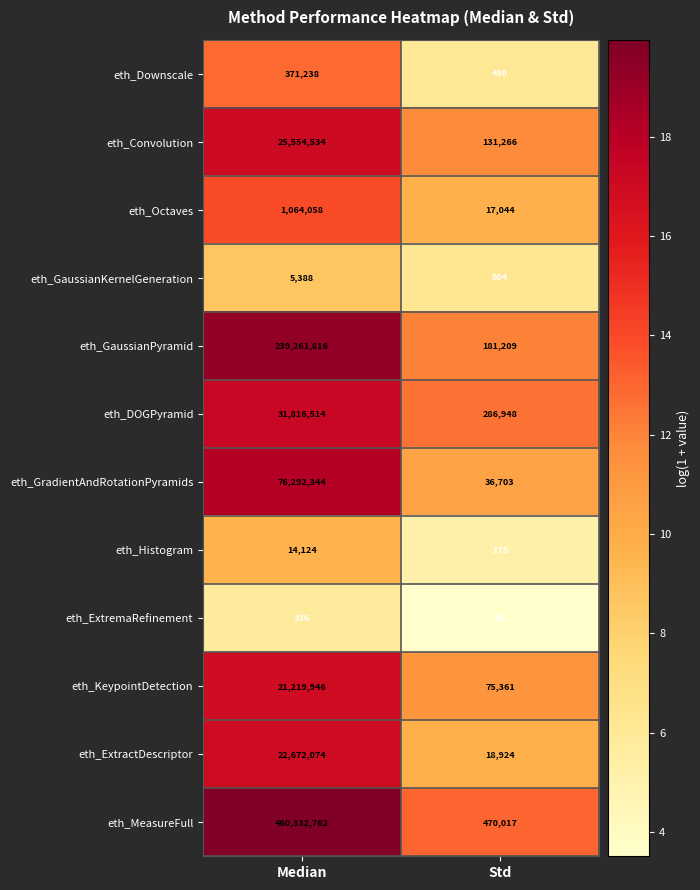

Reading left to right, transcribe all the data shown in this chart.

eth_Downscale: 371238	430
eth_Convolution: 25554534	131266
eth_Octaves: 1064058	17044
eth_GaussianKernelGeneration: 5388	504
eth_GaussianPyramid: 239261816	181209
eth_DOGPyramid: 31816514	286948
eth_GradientAndRotationPyramids: 76292344	36703
eth_Histogram: 14124	175
eth_ExtremaRefinement: 336	33
eth_KeypointDetection: 21219946	75361
eth_ExtractDescriptor: 22672074	18924
eth_MeasureFull: 460332762	470017